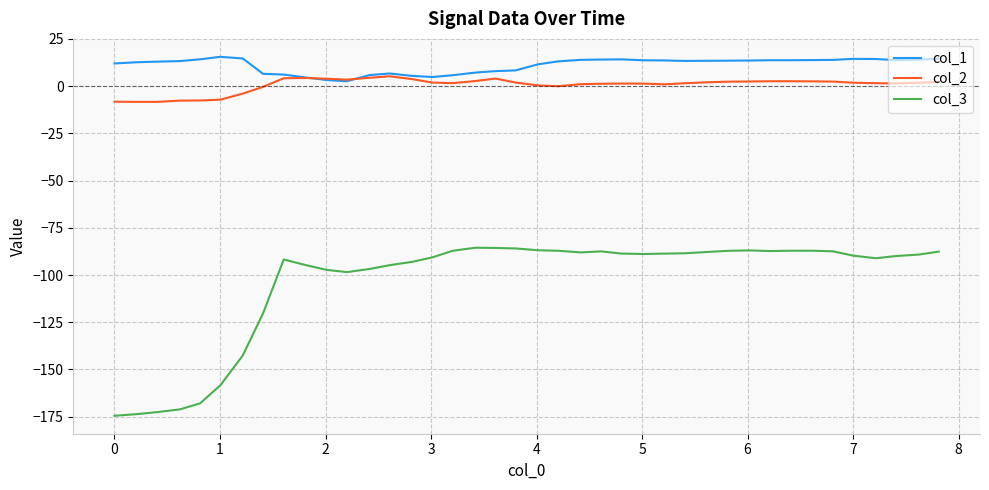

What is the lowest value of the col_3 series?

-174.5